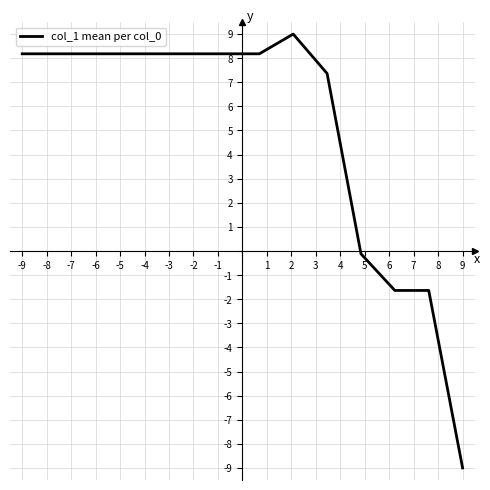

What is the smallest value displayed?

-9.0